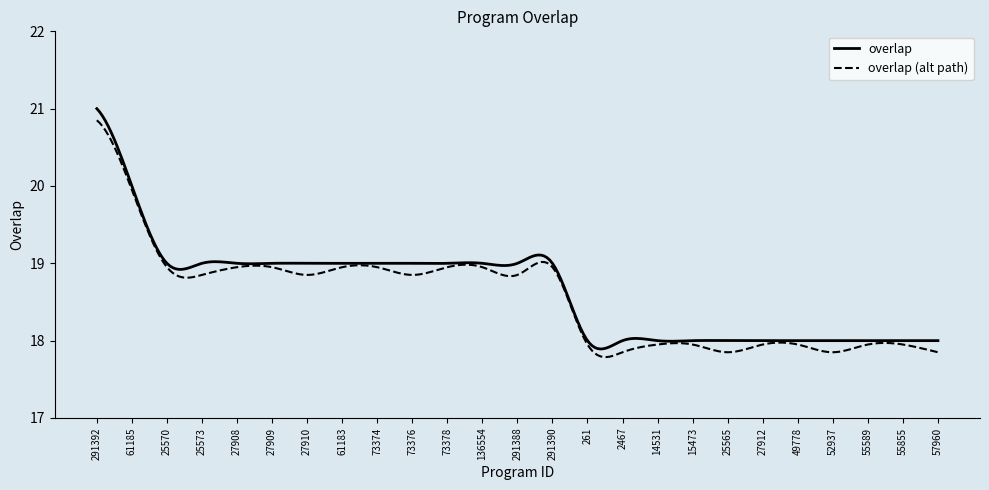

What is the greatest value displayed?

21.0